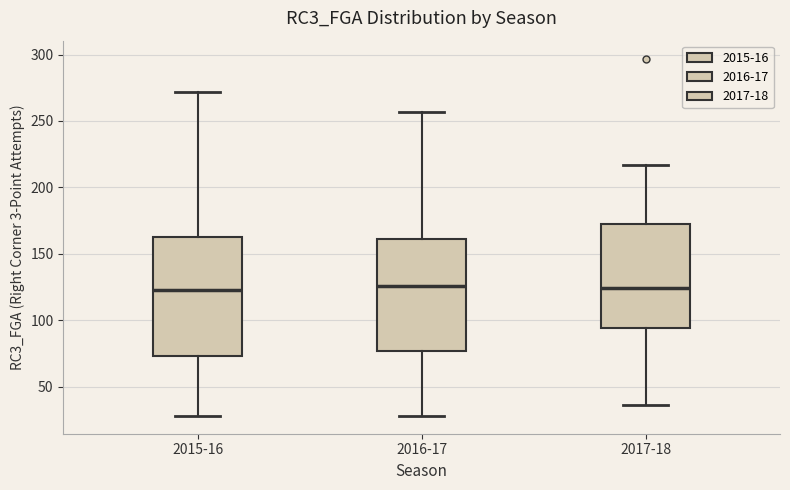

Which box is the tallest, from its lower edge to its upper edge?

2015-16